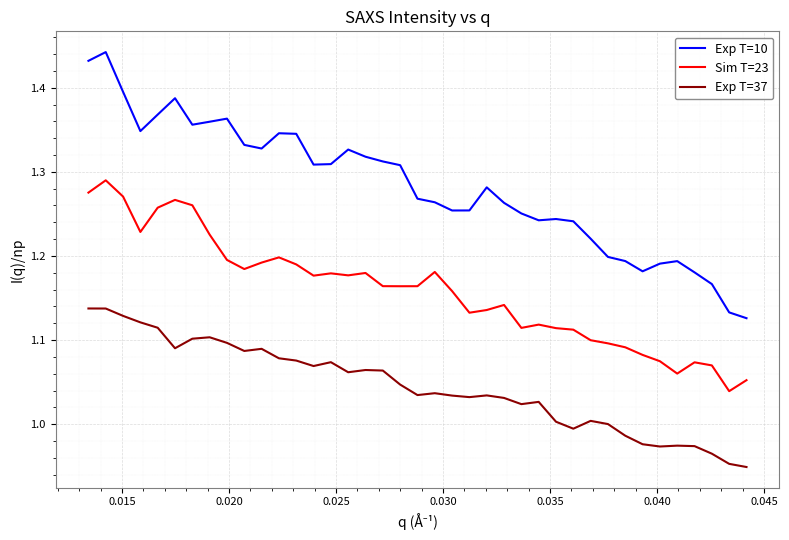

What is the difference between the maximum and minimum values in the Exp T=10 series?

0.3